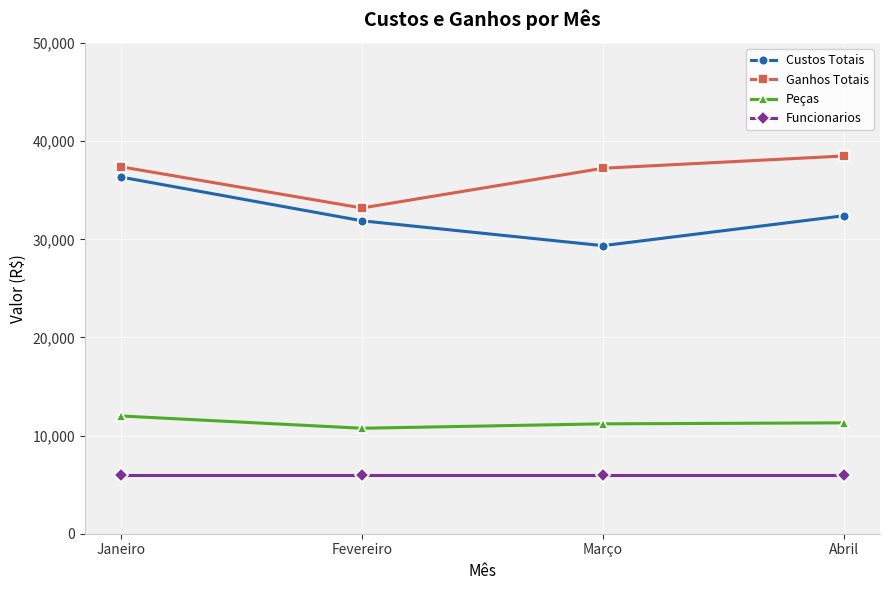

What is the label of the 3rd point from the right?

Fevereiro